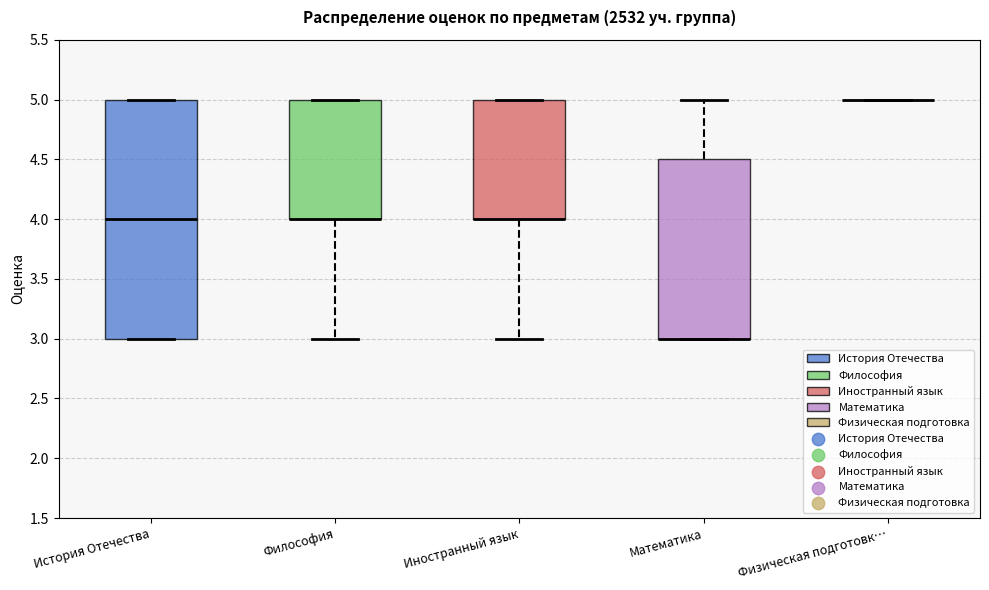

Where does the lower whisker of the box for Философия end on the y-axis? The values are not printed on the chart, so give them approximately, as read against the axis.

3.0